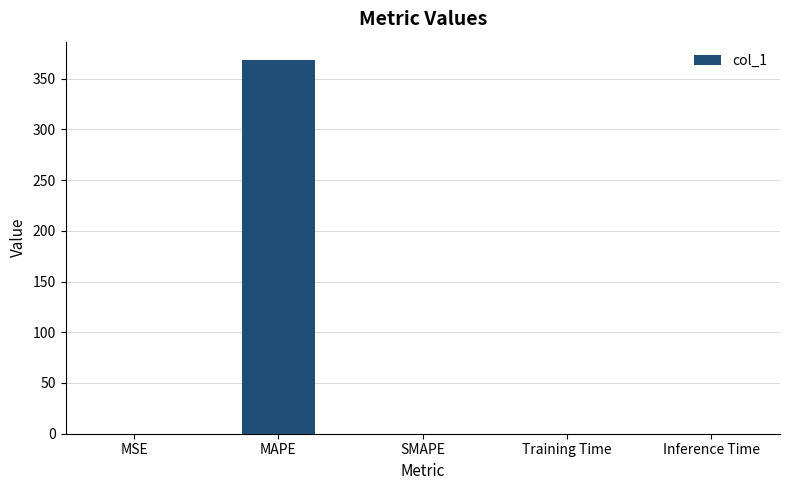

Between MAPE and Training Time, which is larger?

MAPE